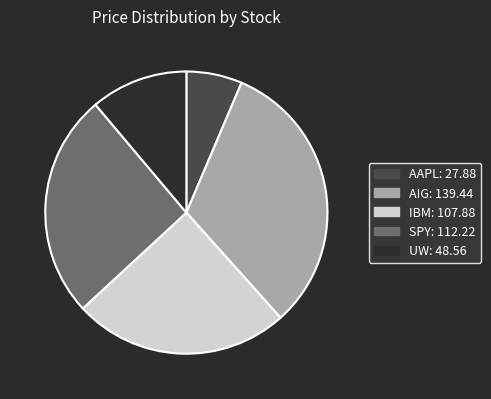

Between AAPL and IBM, which is larger?

IBM